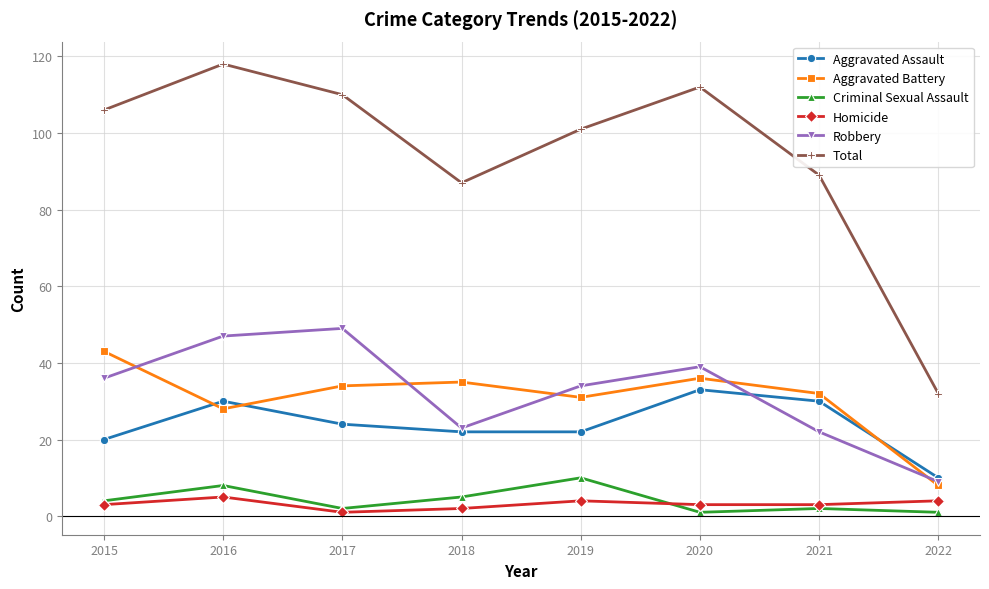

What is the spread (max minus min) of values at 2015?

103